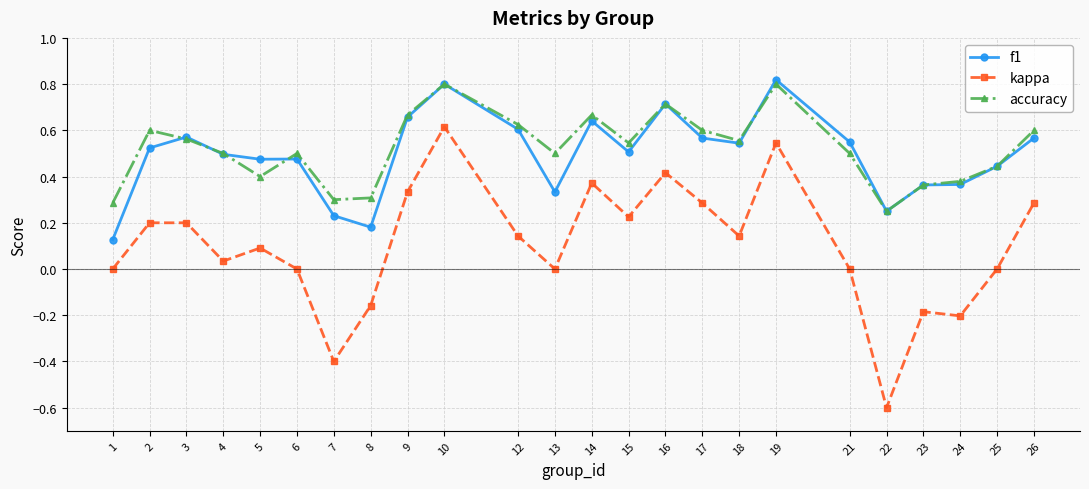

True or false: f1 and kappa intersect in this chart.

False